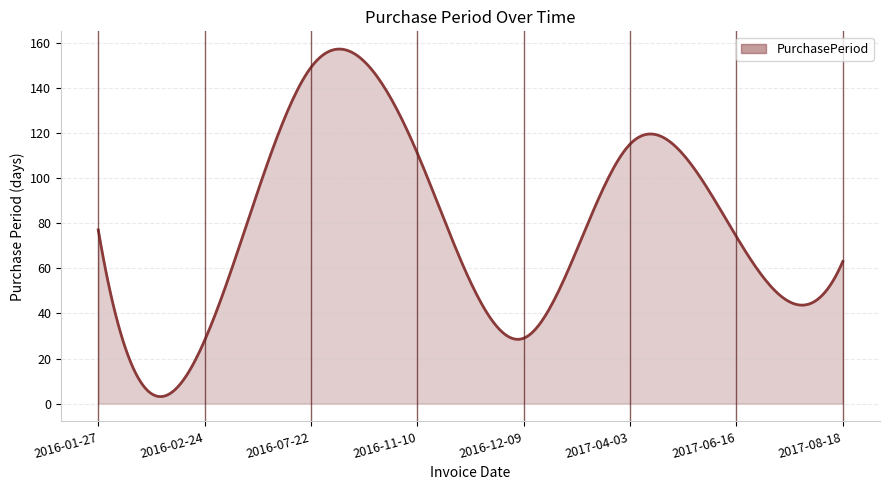

What is the maximum value shown in the chart?

157.1